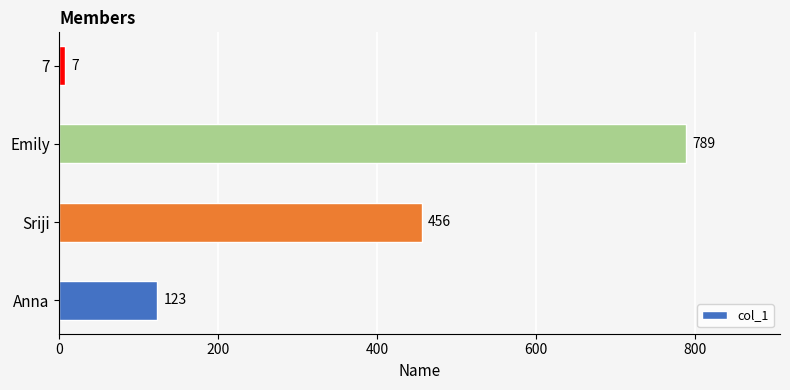

What is the ratio of the value at Emily to the value at Anna?

6.4